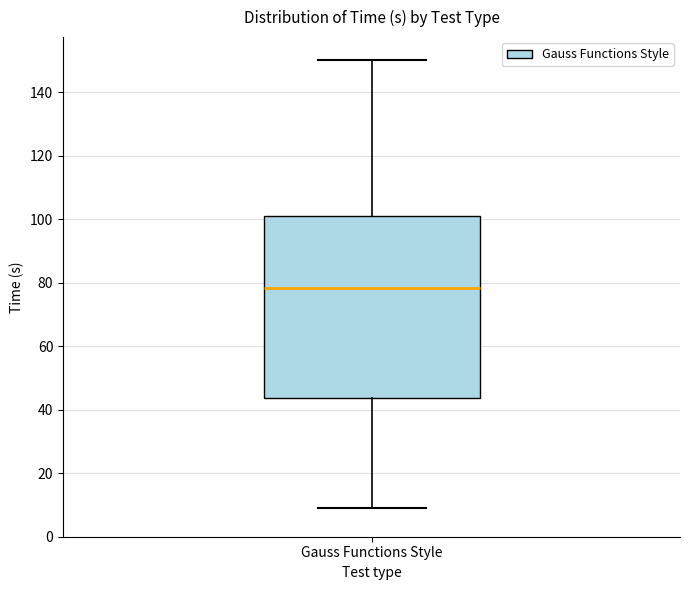

Where is the upper edge of the box for Gauss Functions Style on the y-axis? The values are not printed on the chart, so give them approximately, as read against the axis.

102